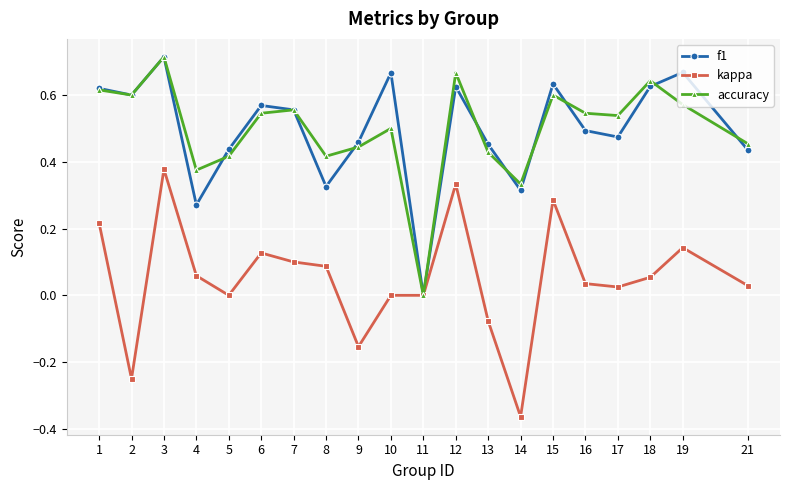

True or false: kappa has more than 2 points higher than both neighbors.

True